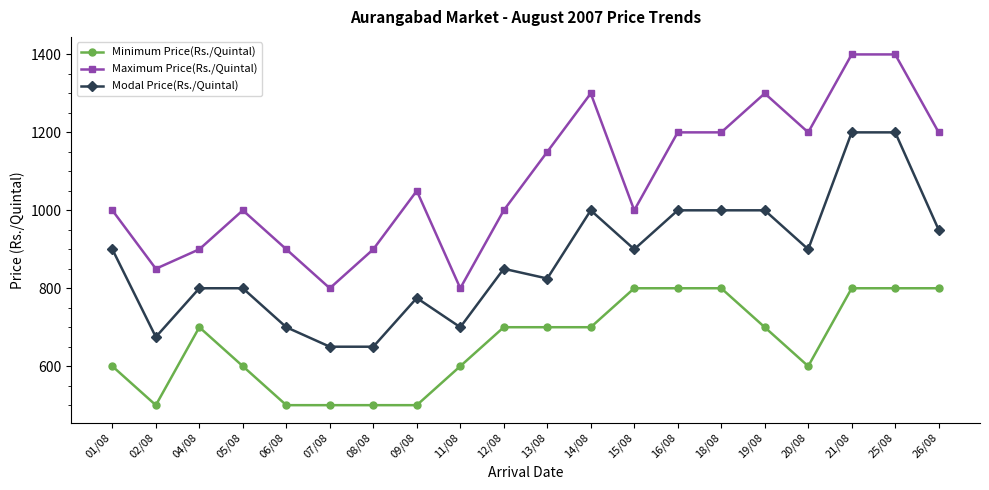

What is the maximum value shown in the chart?

1400